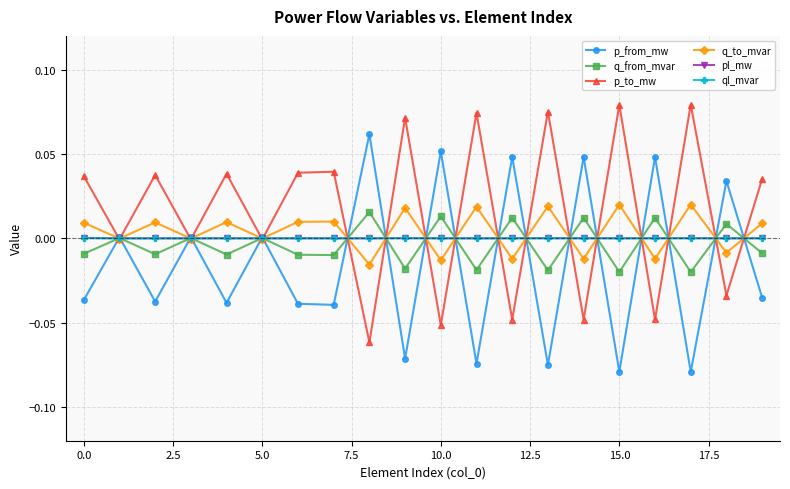

True or false: pl_mw has more than 1 interior local peaks.

True